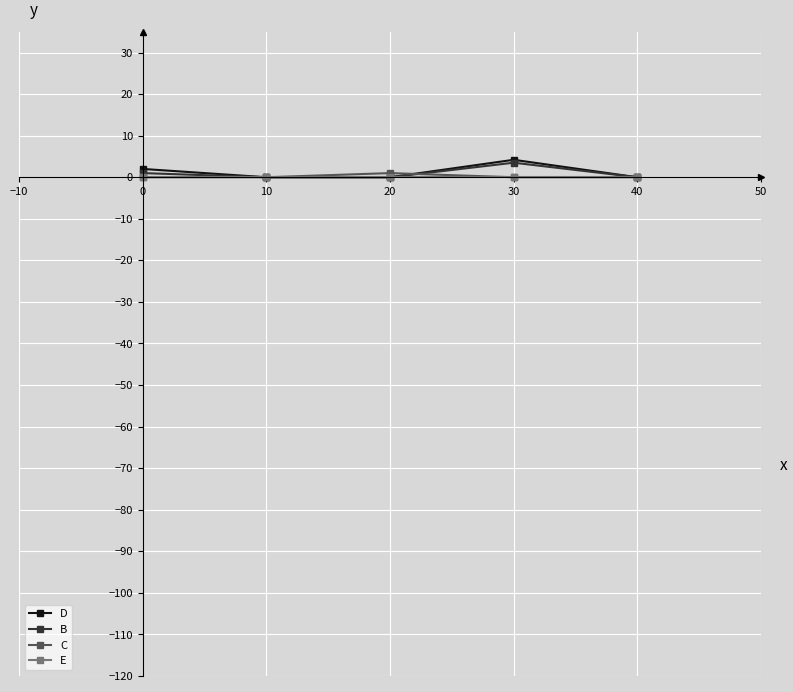

Which series has the largest range (max minus min)?

D